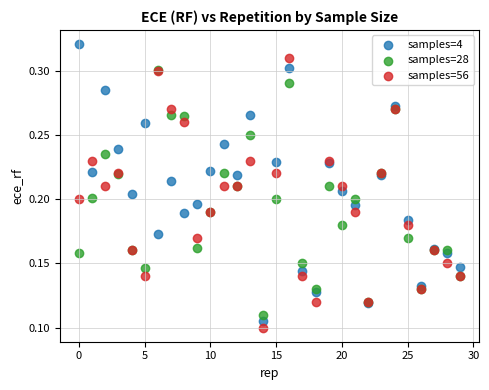

Which series contains the lowest Y value?

samples=56